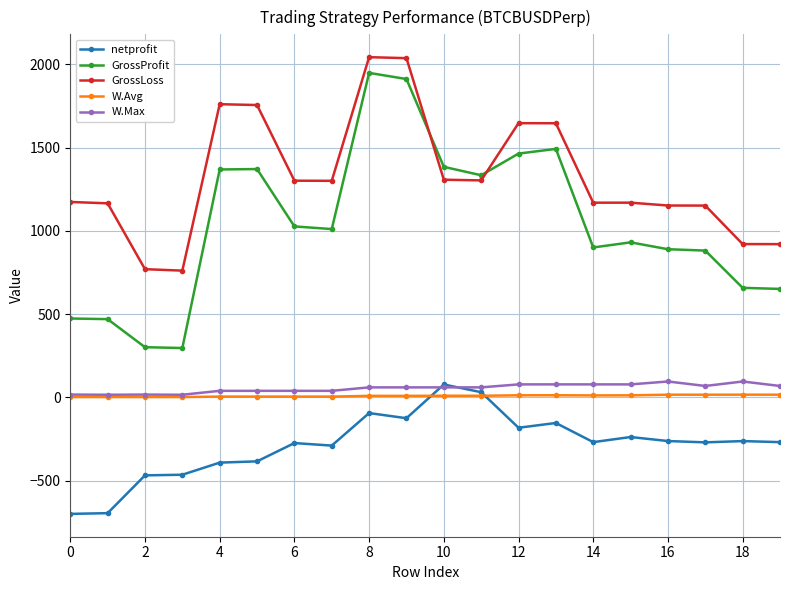

At how many categories does at least one series exceed 1960?

2